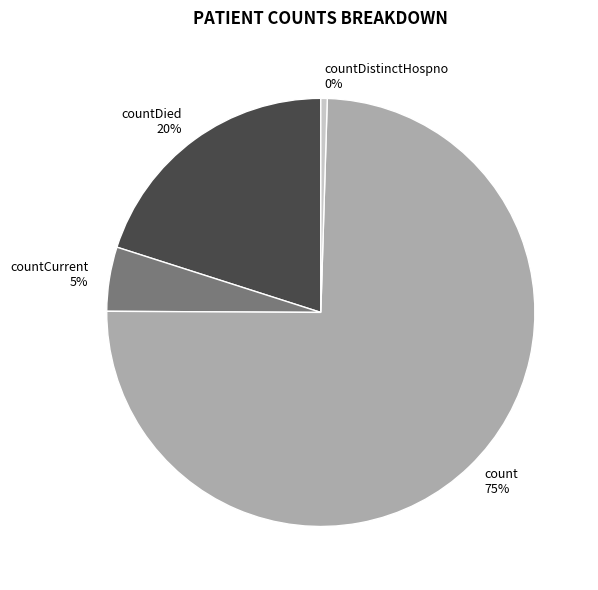

How many slices are in this pie chart?

4